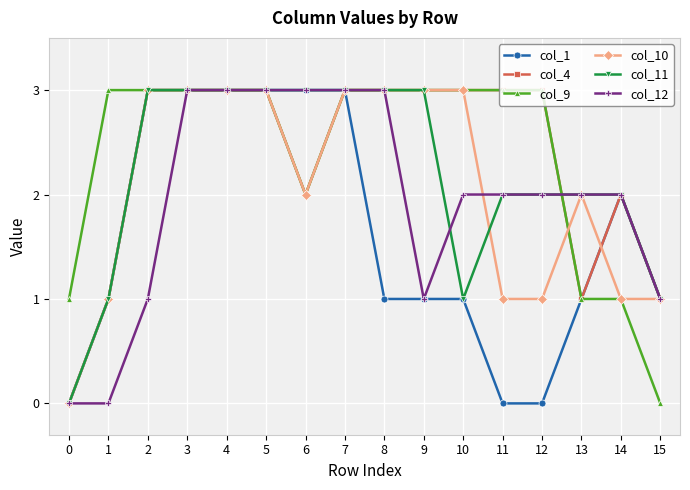

How many categories are shown in the chart?

16